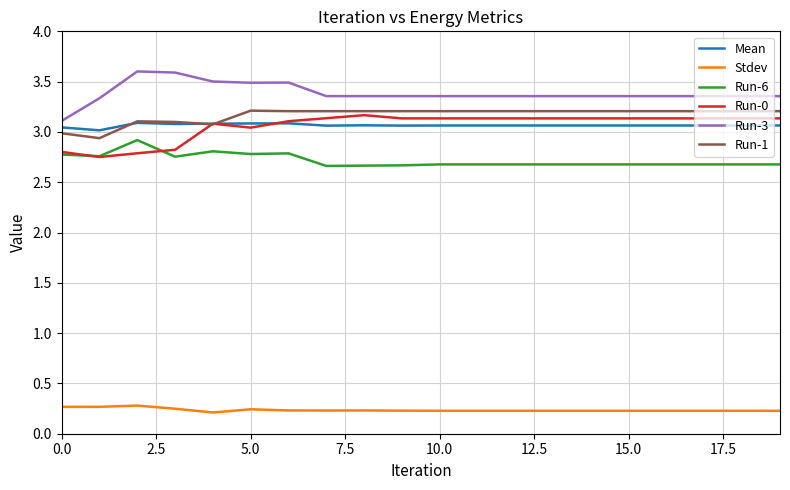

Does the chart display data point markers on the line(s)?

No